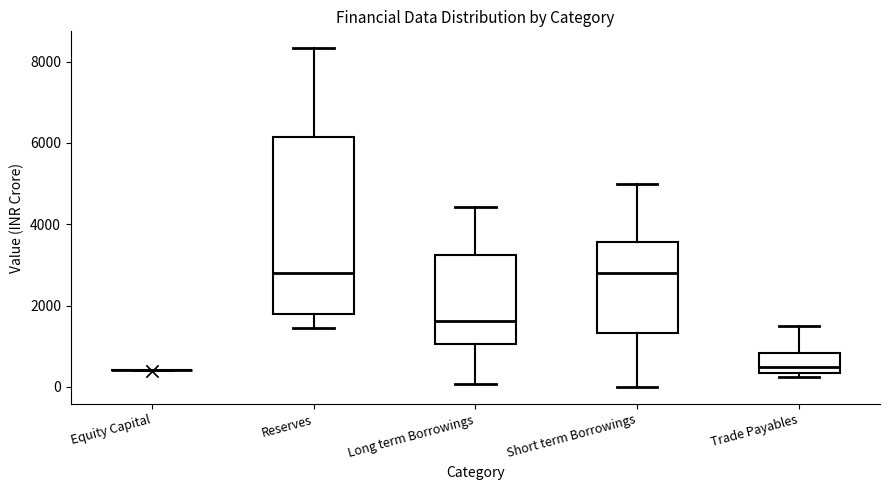

Reading left to right, read every box against the y-axis: the position of its median line, the range the box covers, and the ends of its whiskers. The values are not printed on the chart, so give them approximately, as read against the axis.

Equity Capital: box collapsed to a line at 400, whiskers 400 to 400
Reserves: median 2800, box 1800 to 6200, whiskers 1400 to 8400
Long term Borrowings: median 1600, box 1000 to 3200, whiskers 0 to 4400
Short term Borrowings: median 2800, box 1400 to 3600, whiskers 0 to 5000
Trade Payables: median 400 (just above the box's lower edge), box 400 to 800, whiskers 200 to 1600